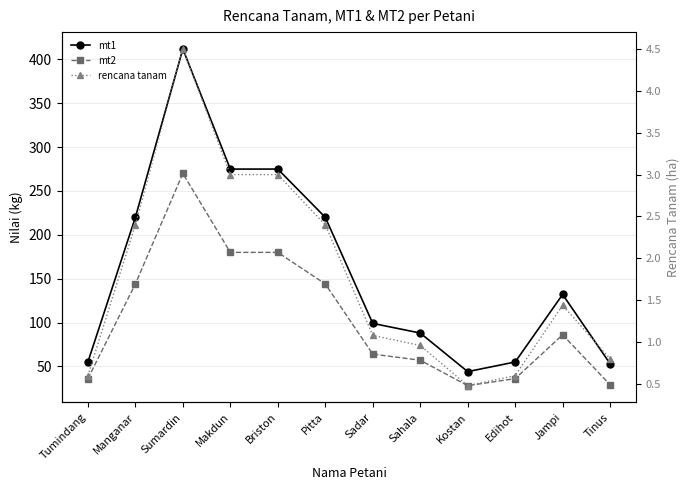

How many values in the rencana tanam series exceed 1?

7